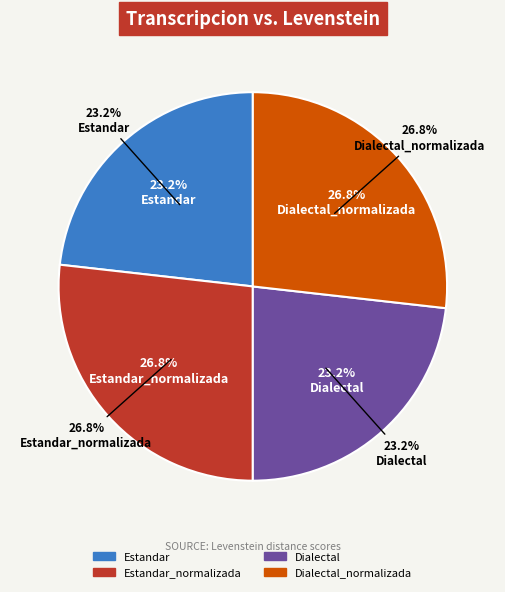

Is there any slice that represents more than half of the pie?

No